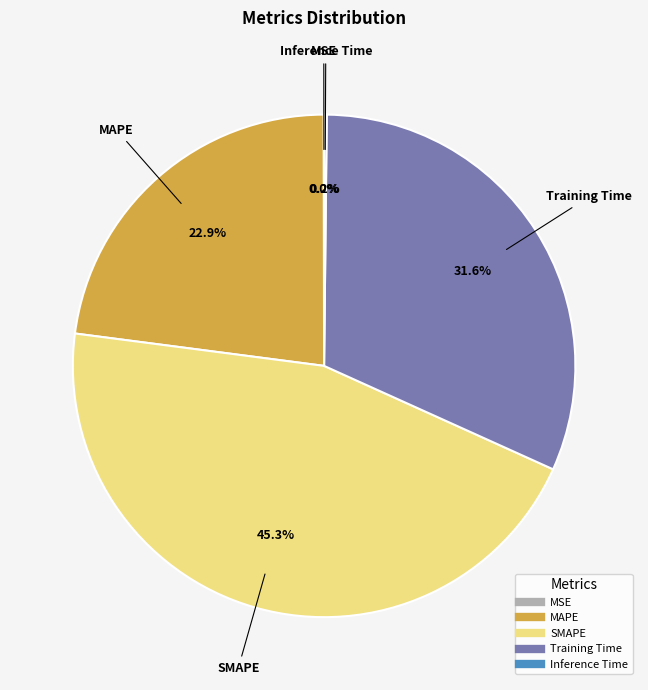

To the nearest percent, what is the difference between the largest and smallest slice percentages?

45%